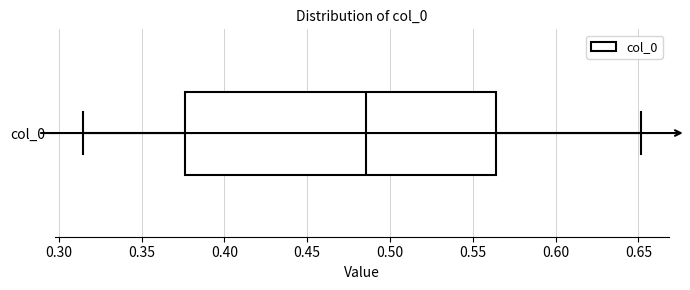

Where does the right whisker of the box for col_0 end on the x-axis? The values are not printed on the chart, so give them approximately, as read against the axis.

0.650